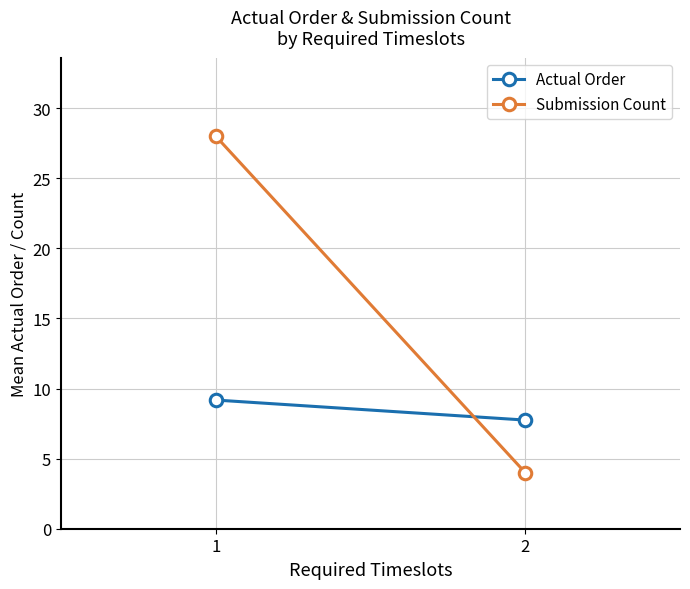

What is the sum of the Submission Count values at 2 and 1?

32.0